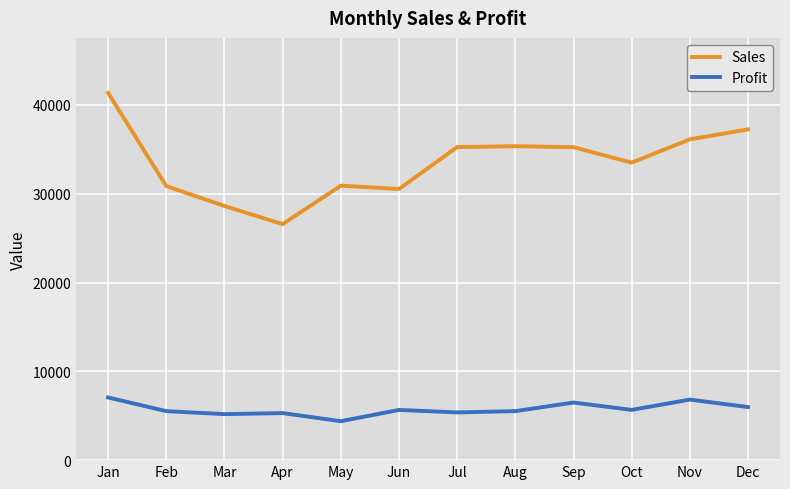

The value of Profit at Feb is 1537.1. True or false?

False